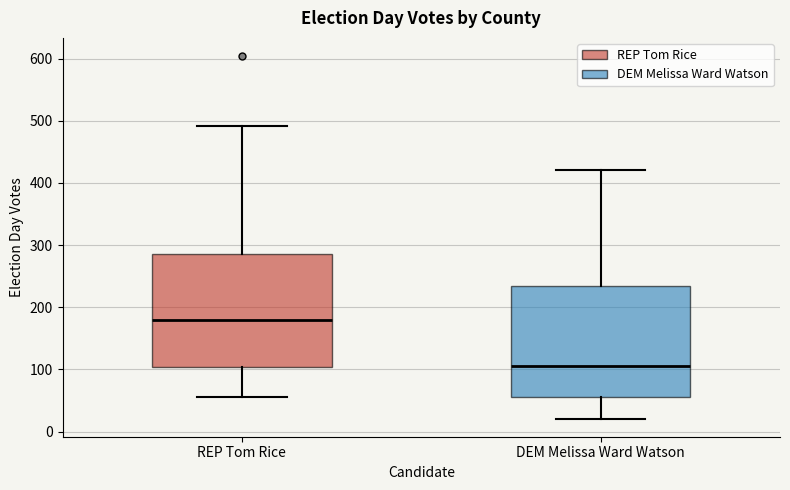

Reading left to right, transcribe this box plot: for each box, give where its median line is, the range the box spans, and where its two whiskers end, as read against the y-axis. The values are not printed on the chart, so give them approximately, as read against the axis.

REP Tom Rice: median 180, box 100 to 290, whiskers 60 to 490
DEM Melissa Ward Watson: median 110, box 60 to 230, whiskers 20 to 420